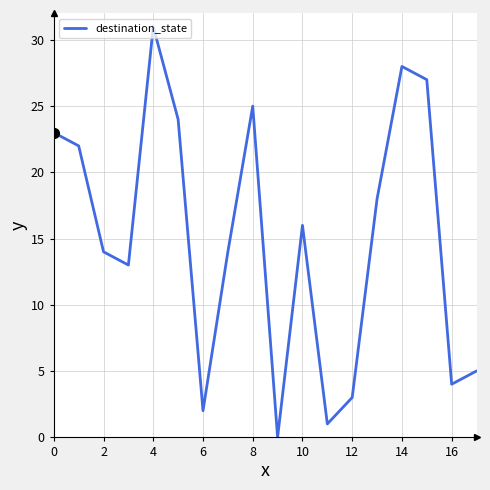

Reading left to right, what are all the values shown in this chart?

23	22	14	13	31	24	2	14	25	0	16	1	3	18	28	27	4	5